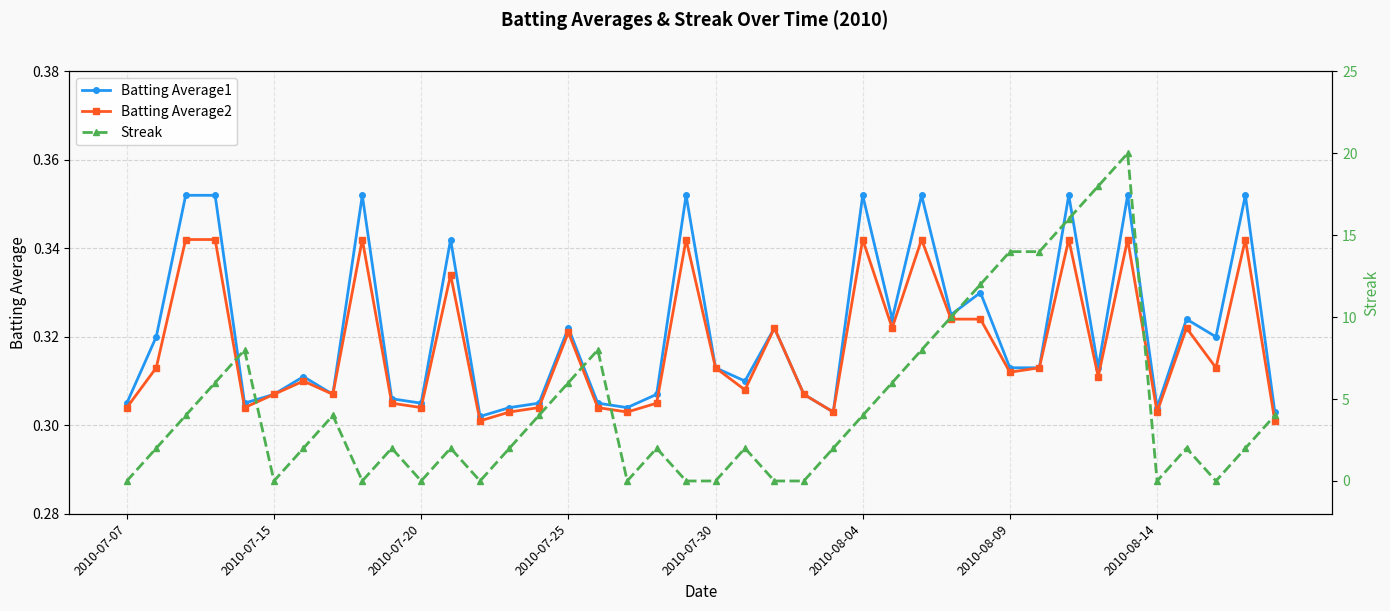

What is the spread (max minus min) of values at 8?

0.4